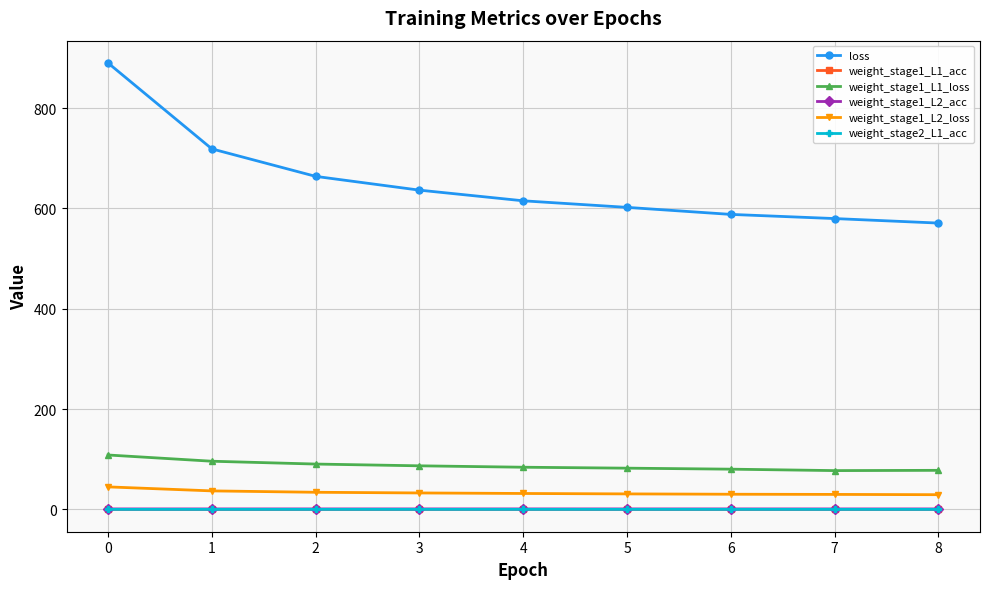

True or false: weight_stage1_L2_loss and loss cross at least once.

False